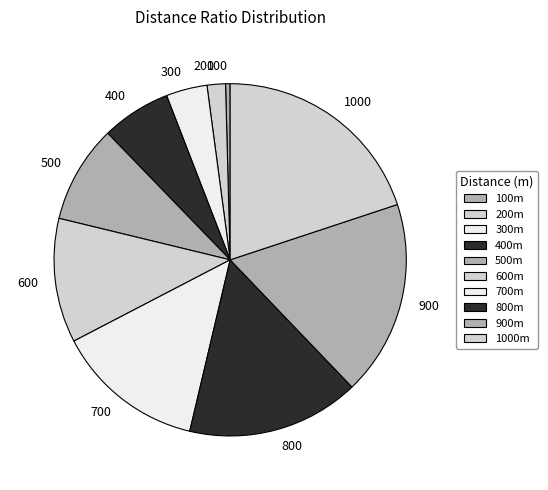

Is there any slice that represents more than half of the pie?

No